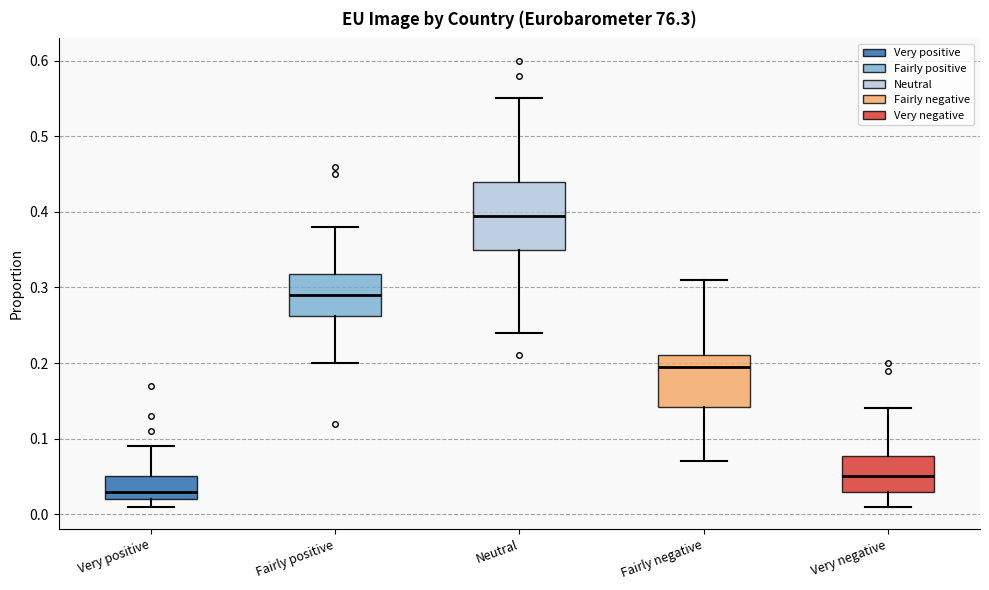

Where does the median line of the box for Very negative sit on the y-axis? The values are not printed on the chart, so give them approximately, as read against the axis.

0.05